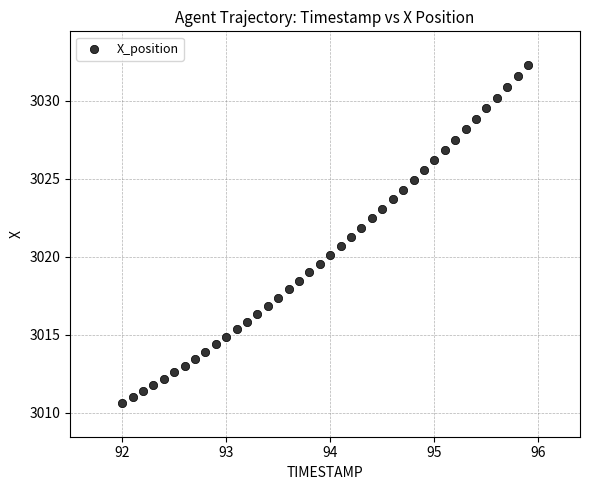

What is the range of Y values (max minus min)?

21.7